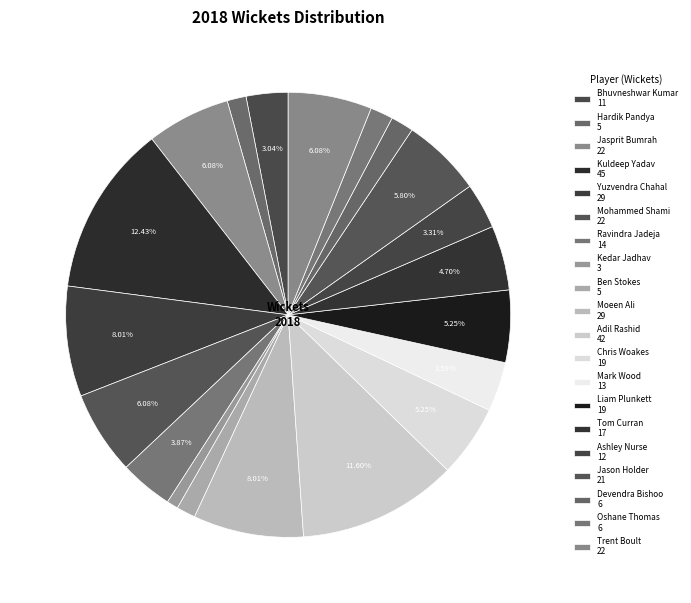

To the nearest percent, what is the average slice percentage?

5%